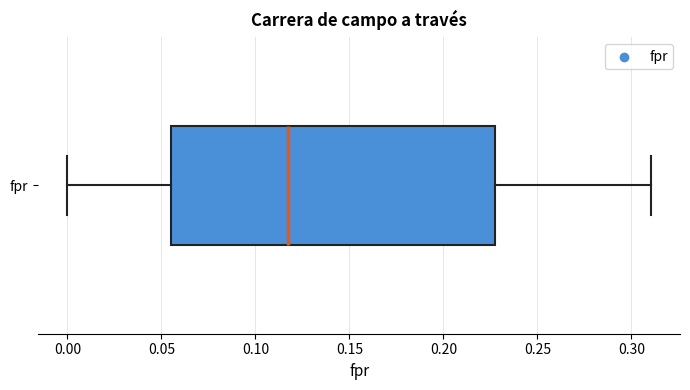

Read this box plot against the x-axis: the position of the median line, the range covered by the box, and the ends of both whiskers. The values are not printed on the chart, so give them approximately, as read against the axis.

median 0.115, box 0.055 to 0.230, whiskers 0.000 to 0.310